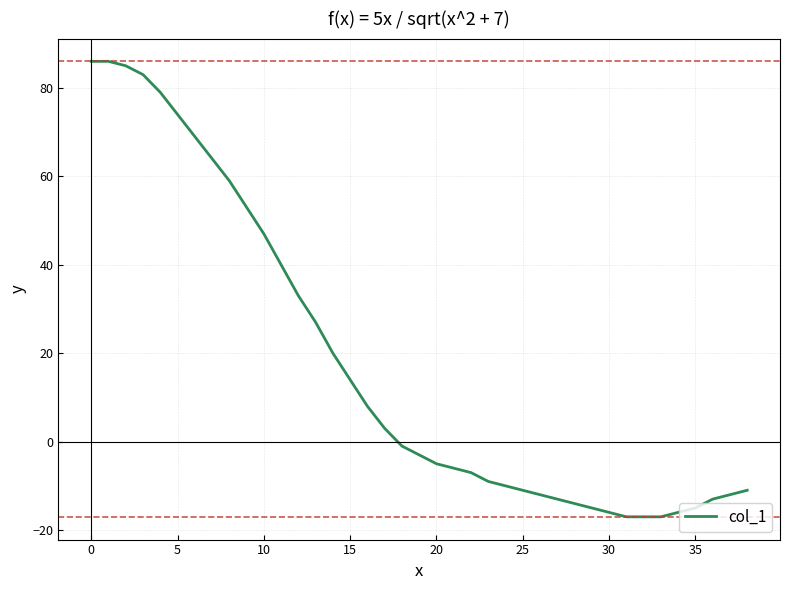

What is the difference between the maximum and minimum values?

103